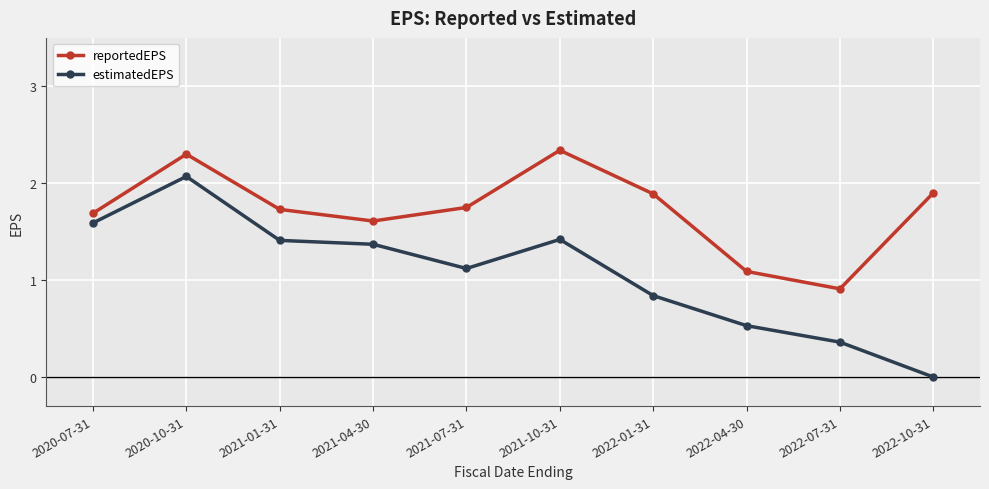

What is the sum of all estimatedEPS values?

10.7